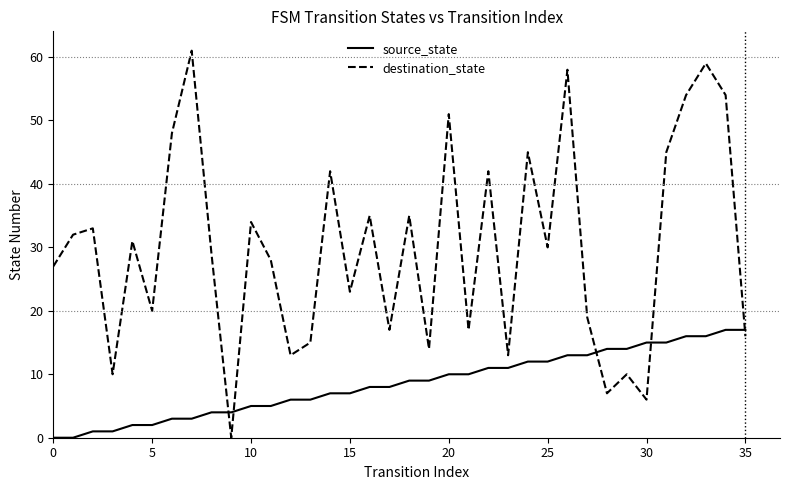

How many lines are shown in the chart?

2